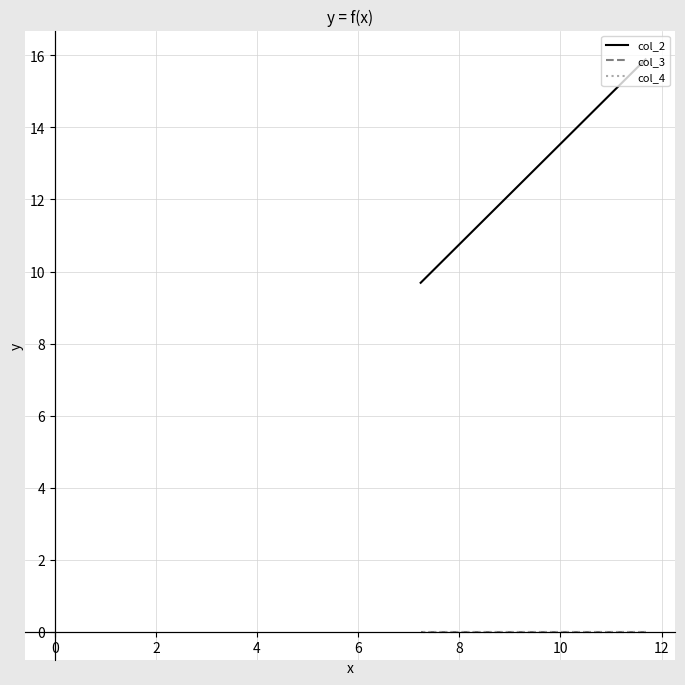

What are all the series names shown in the legend?

col_2, col_3, col_4